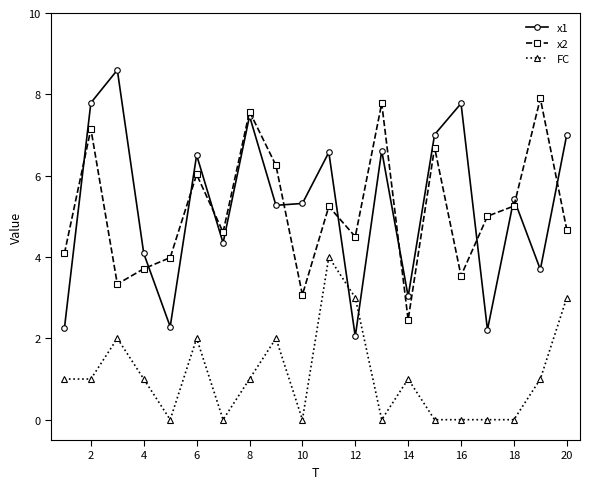

Which series has the widest spread of values?

x1